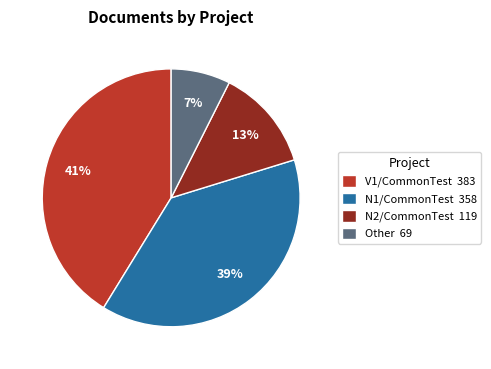

True or false: Other 69 accounts for 7% of the total.

True